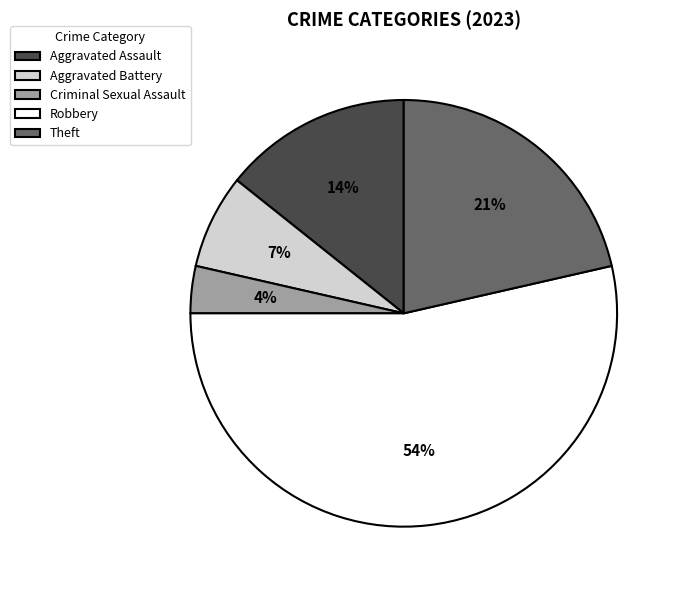

Which has a higher value, Criminal Sexual Assault or Aggravated Battery?

Aggravated Battery